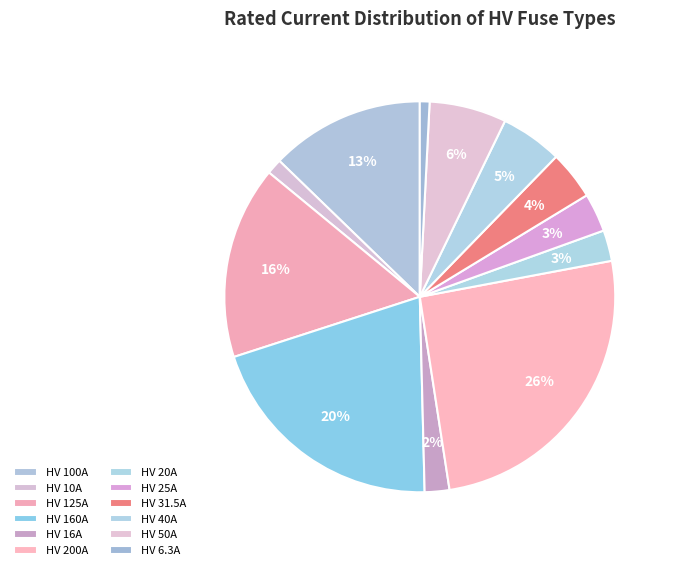

What is the ratio of the value at HV 16A to the value at HV 100A?

0.2